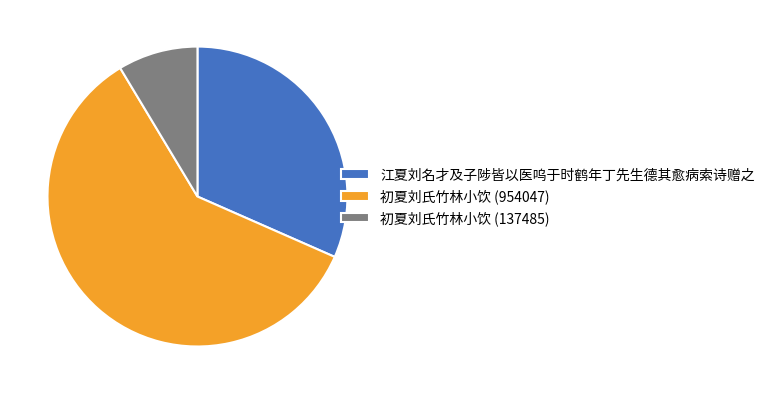

Is 初夏刘氏竹林小饮 (954047) the majority of the pie?

Yes